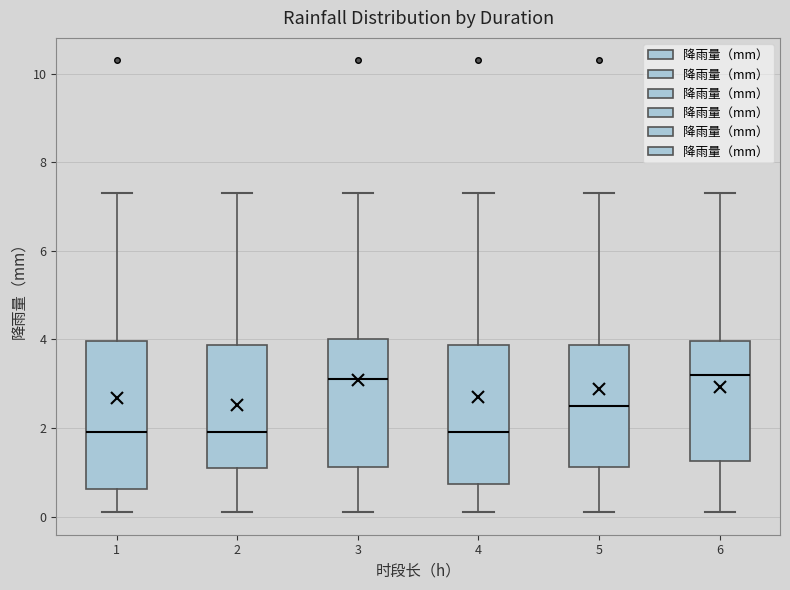

Where is the upper edge of the box at x = 3 on the y-axis? The values are not printed on the chart, so give them approximately, as read against the axis.

4.0